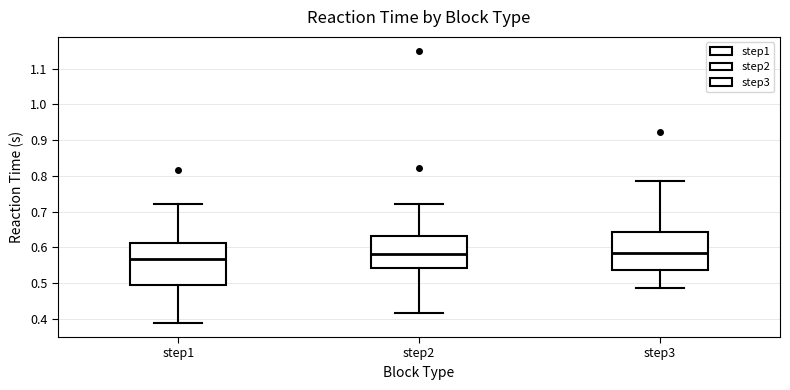

Which box is the tallest, from its lower edge to its upper edge?

step1